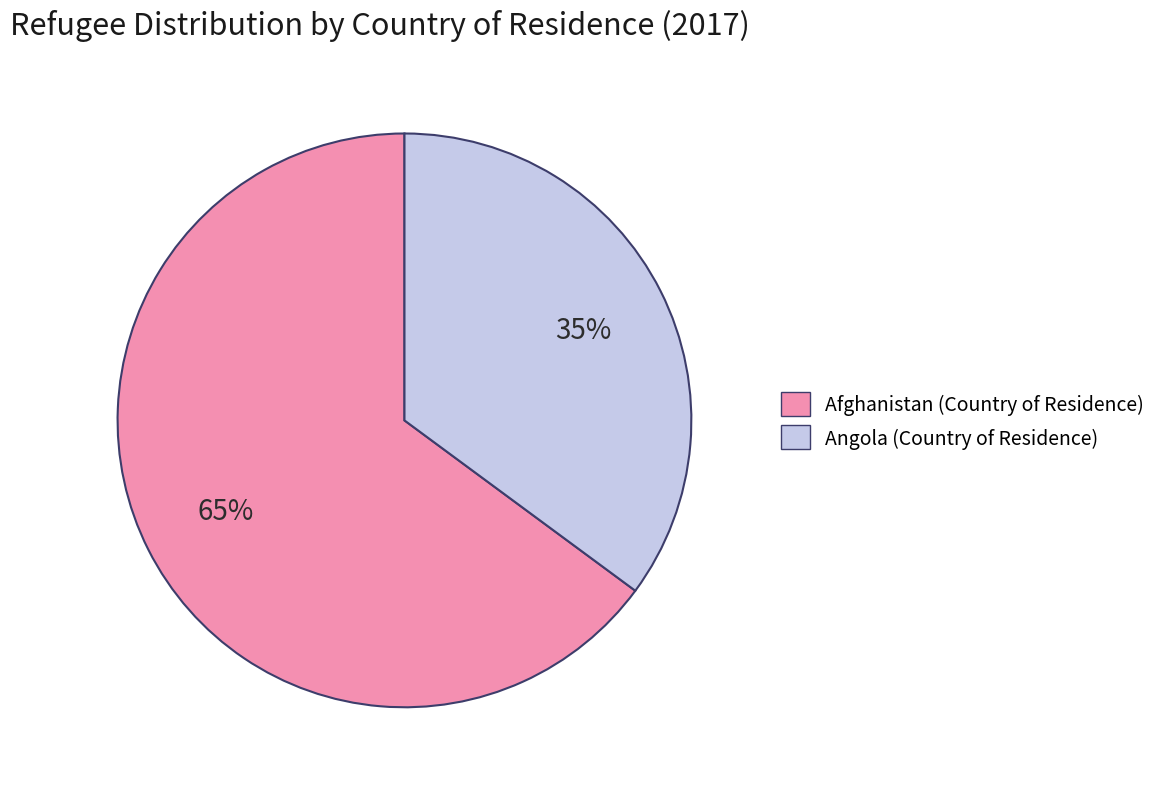

Count the number of slices in the pie.

2